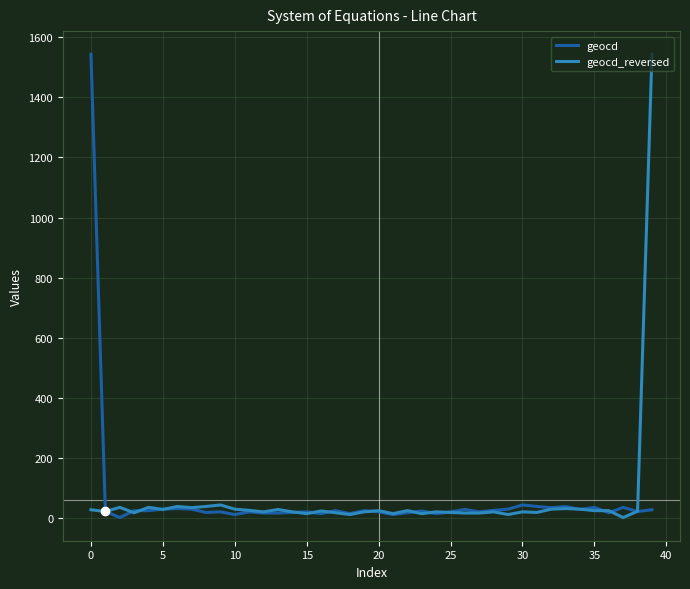

What is the maximum value for geocd?

1544